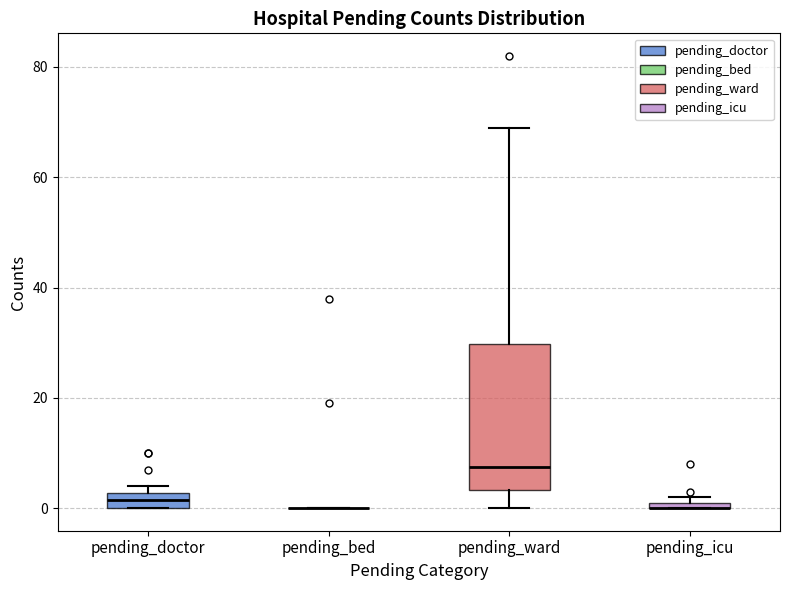

Where is the lower edge of the box for pending_icu on the y-axis? The values are not printed on the chart, so give them approximately, as read against the axis.

0